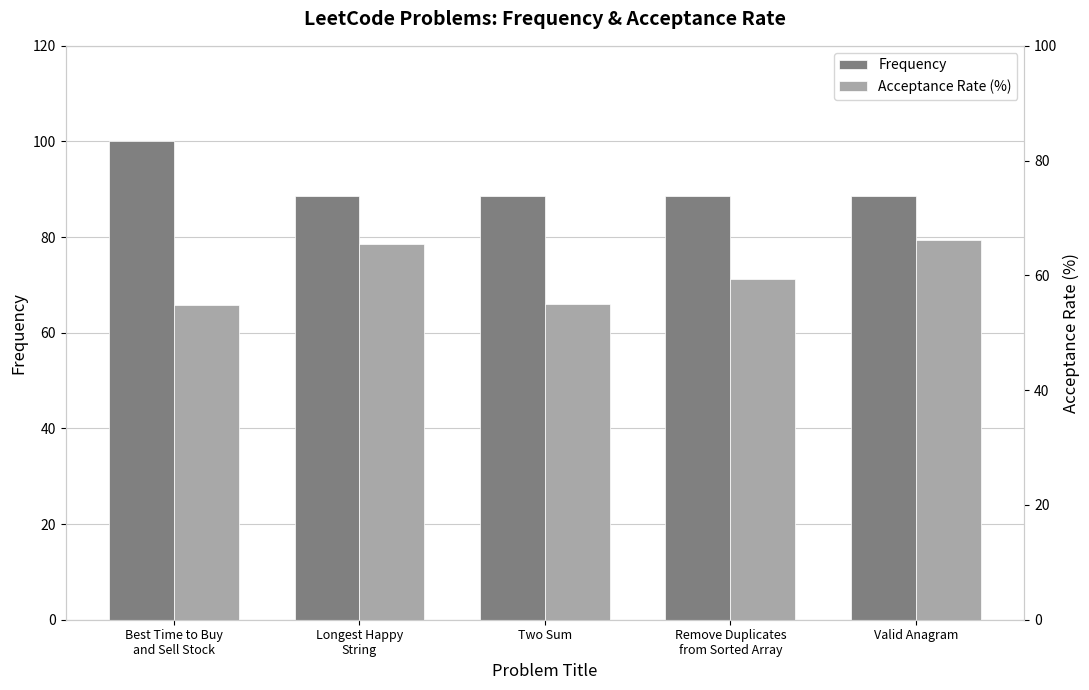

How many groups of bars are there?

5